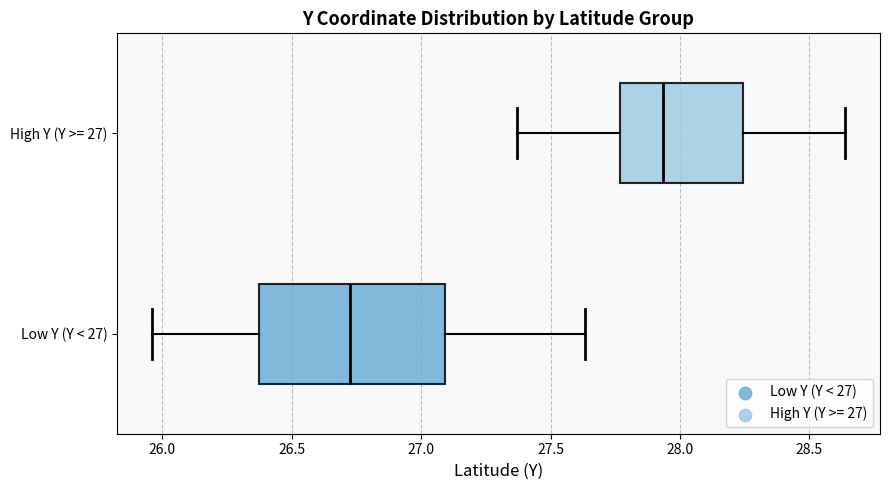

Where is the left edge of the box for Low Y (Y < 27) on the x-axis? The values are not printed on the chart, so give them approximately, as read against the axis.

26.35